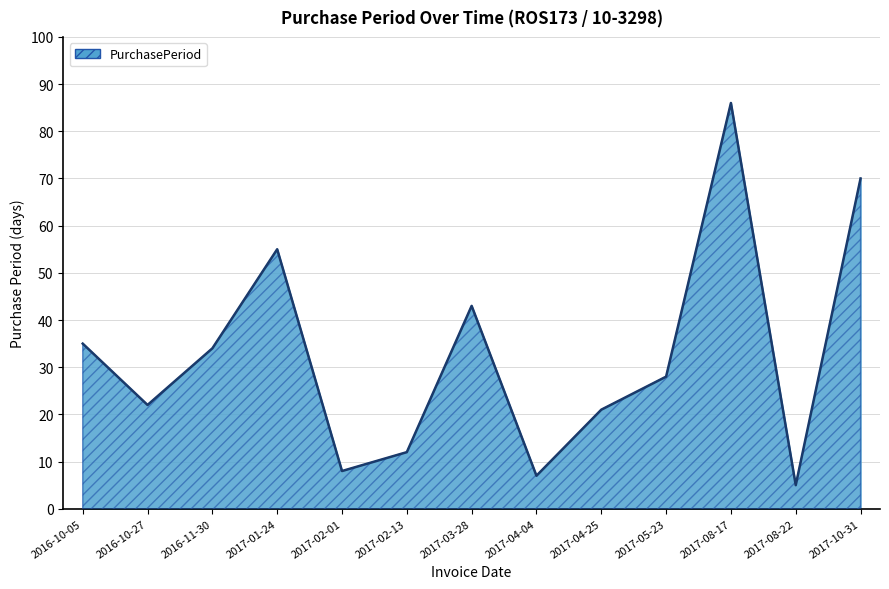

How many interior local valleys (lower than both neighbors) does the data have?

4